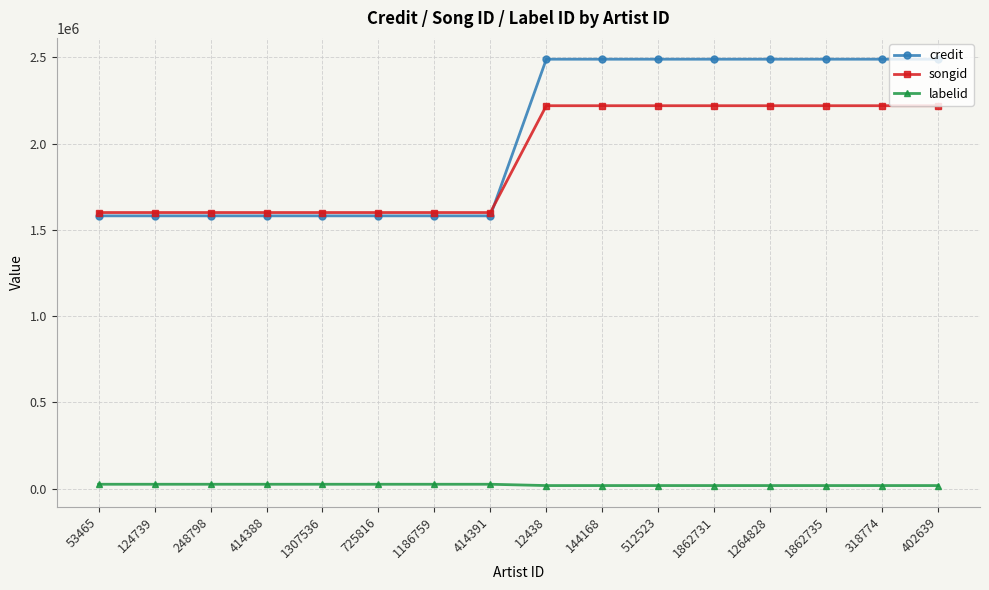

The credit series shows 1581245 at 248798. True or false?

True